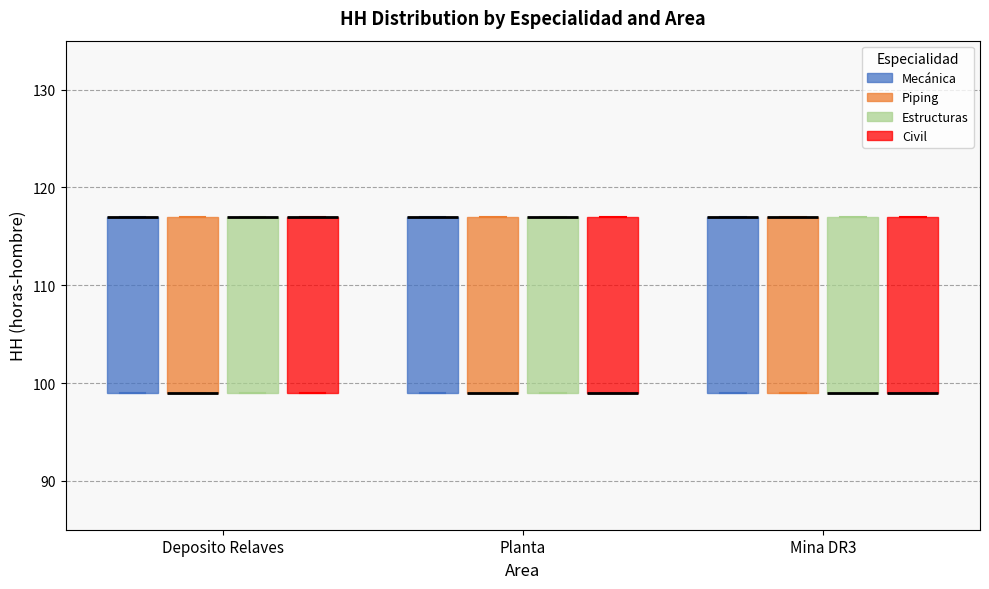

Reading left to right, transcribe this box plot: for each box, give where its median line is, the range the box spans, and where its two whiskers end, as read against the y-axis. The values are not printed on the chart, so give them approximately, as read against the axis.

Deposito Relaves (Mecánica): median 117 (drawn on the box's upper edge), box 99 to 117, whiskers 99 to 117
Deposito Relaves (Piping): median 99 (drawn on the box's lower edge), box 99 to 117, whiskers 99 to 117
Deposito Relaves (Estructuras): median 117 (drawn on the box's upper edge), box 99 to 117, whiskers 99 to 117
Deposito Relaves (Civil): median 117 (drawn on the box's upper edge), box 99 to 117, whiskers 99 to 117
Planta (Mecánica): median 117 (drawn on the box's upper edge), box 99 to 117, whiskers 99 to 117
Planta (Piping): median 99 (drawn on the box's lower edge), box 99 to 117, whiskers 99 to 117
Planta (Estructuras): median 117 (drawn on the box's upper edge), box 99 to 117, whiskers 99 to 117
Planta (Civil): median 99 (drawn on the box's lower edge), box 99 to 117, whiskers 99 to 117
Mina DR3 (Mecánica): median 117 (drawn on the box's upper edge), box 99 to 117, whiskers 99 to 117
Mina DR3 (Piping): median 117 (drawn on the box's upper edge), box 99 to 117, whiskers 99 to 117
Mina DR3 (Estructuras): median 99 (drawn on the box's lower edge), box 99 to 117, whiskers 99 to 117
Mina DR3 (Civil): median 99 (drawn on the box's lower edge), box 99 to 117, whiskers 99 to 117